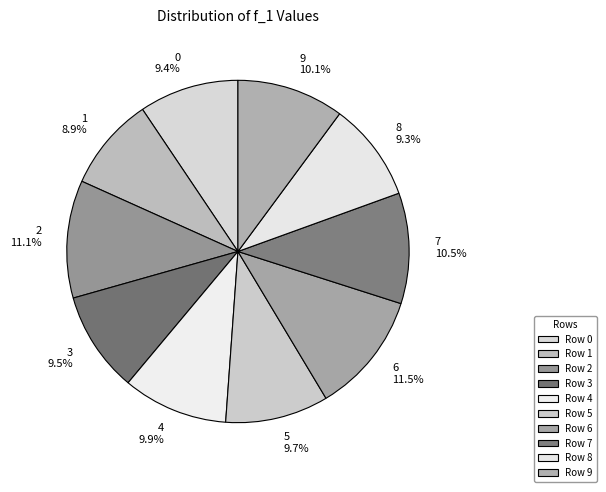

The 1 slice represents 1% of the pie. True or false?

False